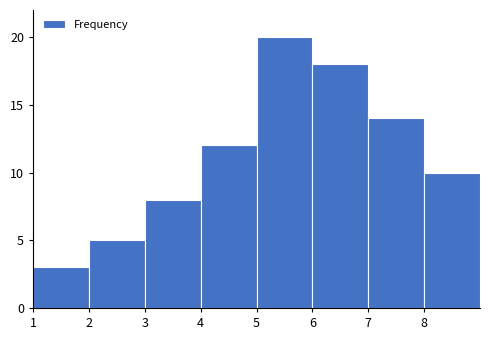

Which range on the x-axis has the tallest bar?

5 to 6